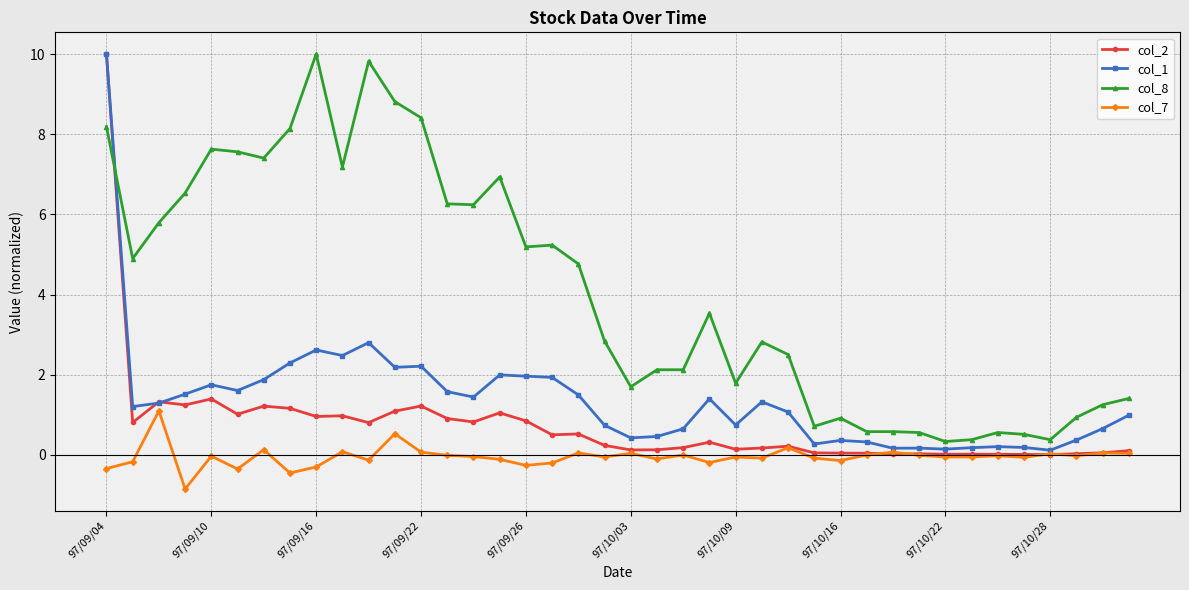

What is the value of the col_8 point at the 21st from the left?

1.7